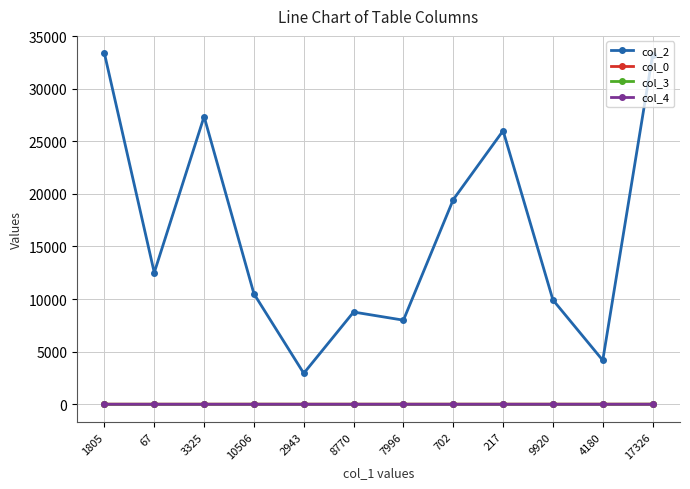

The value of col_2 at 8770 is 8770.0. True or false?

True